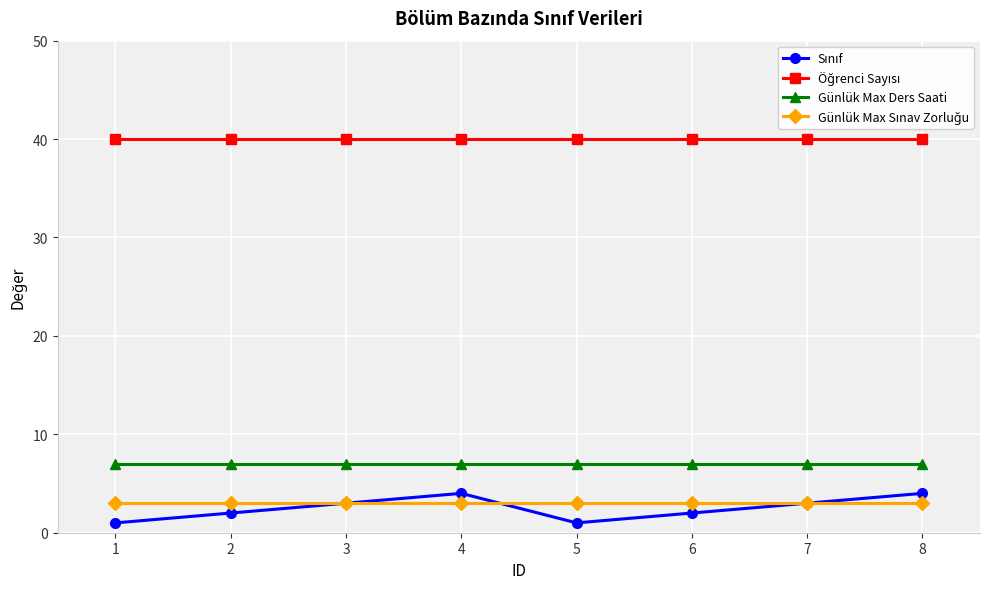

True or false: Günlük Max Ders Saati has a value of 12 at 5.

False